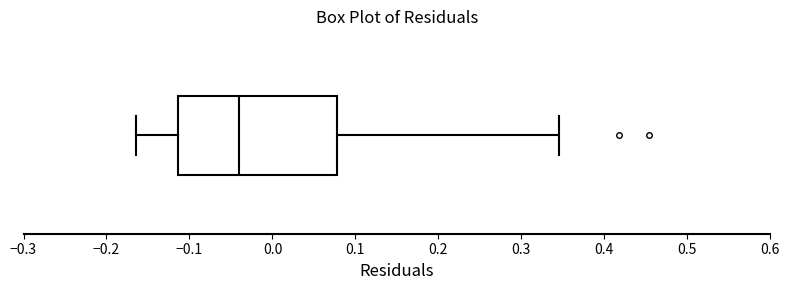

Transcribe this box plot: give where the median line is, the range the box spans, and where the two whiskers end, as read against the x-axis. The values are not printed on the chart, so give them approximately, as read against the axis.

median -0.04, box -0.11 to 0.08, whiskers -0.16 to 0.35